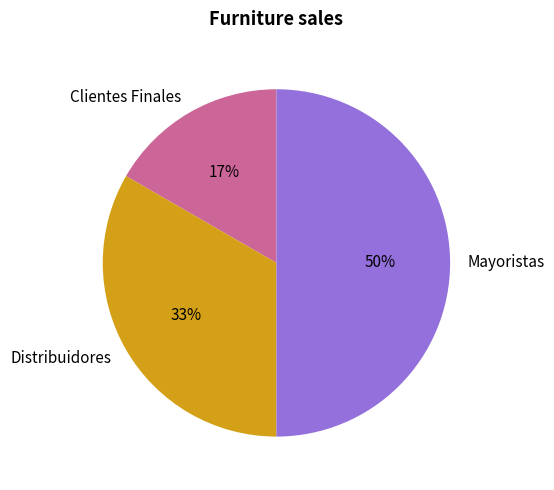

What is the largest slice in the pie chart?

Mayoristas